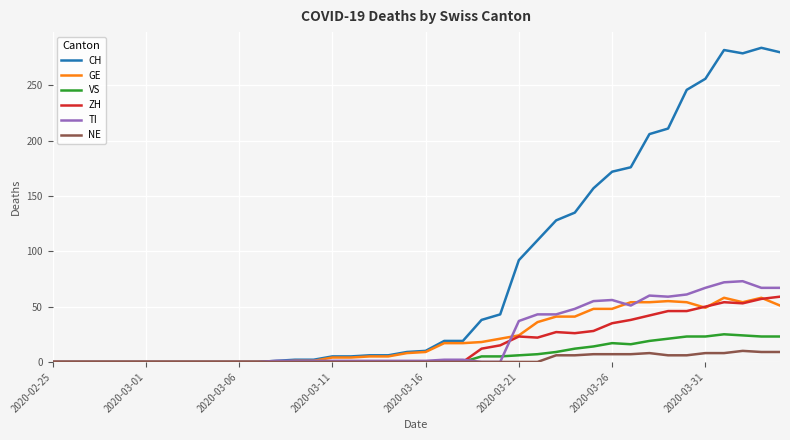

Which series has the largest total across all categories?

CH